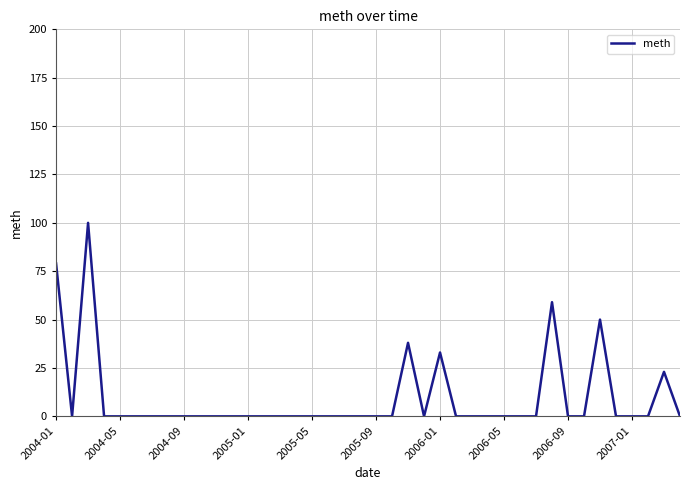

What is the greatest value displayed?

100